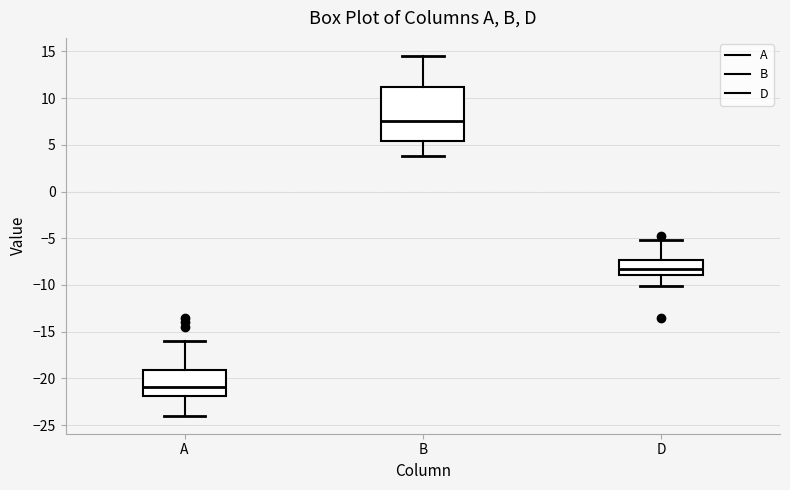

Which box has the highest median line?

B